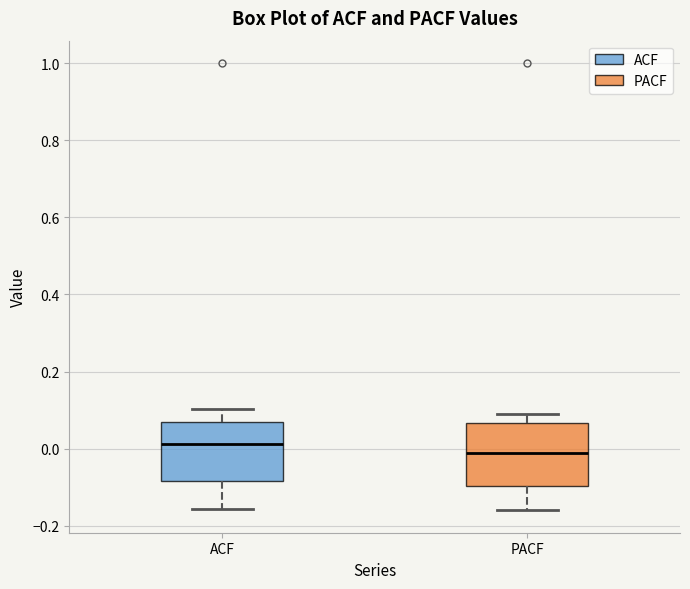

Where does the median line of the box for ACF sit on the y-axis? The values are not printed on the chart, so give them approximately, as read against the axis.

0.02